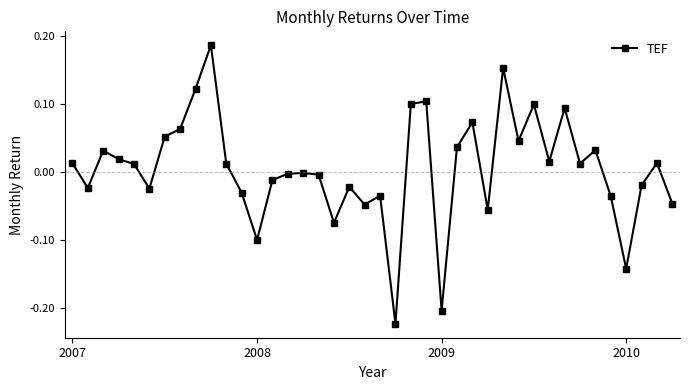

True or false: the data has more than 0 interior local peaks.

True